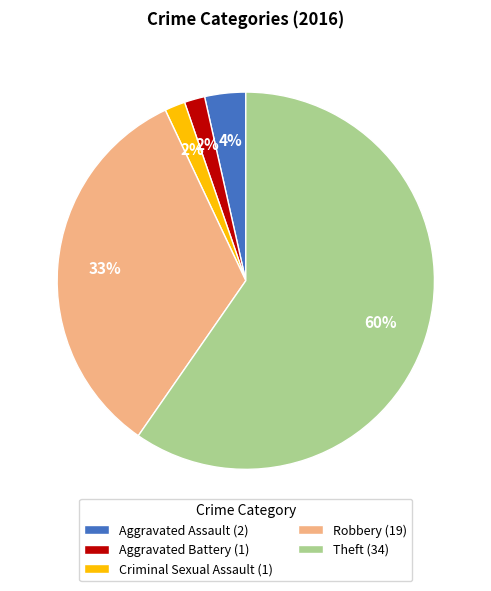

To the nearest percent, what is the combined percentage of Aggravated Assault (2) and Theft (34)?

63%